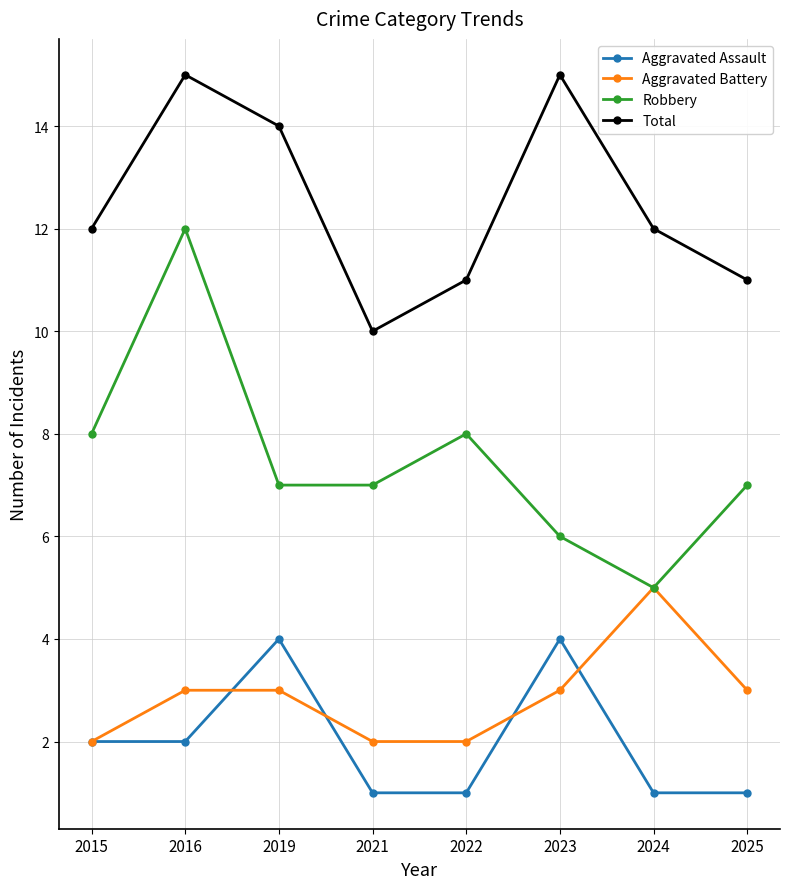

Reading left to right, extract all data points from this chart.

Aggravated Assault: 2015=2	2016=2	2019=4	2021=1	2022=1	2023=4	2024=1	2025=1
Aggravated Battery: 2015=2	2016=3	2019=3	2021=2	2022=2	2023=3	2024=5	2025=3
Robbery: 2015=8	2016=12	2019=7	2021=7	2022=8	2023=6	2024=5	2025=7
Total: 2015=12	2016=15	2019=14	2021=10	2022=11	2023=15	2024=12	2025=11